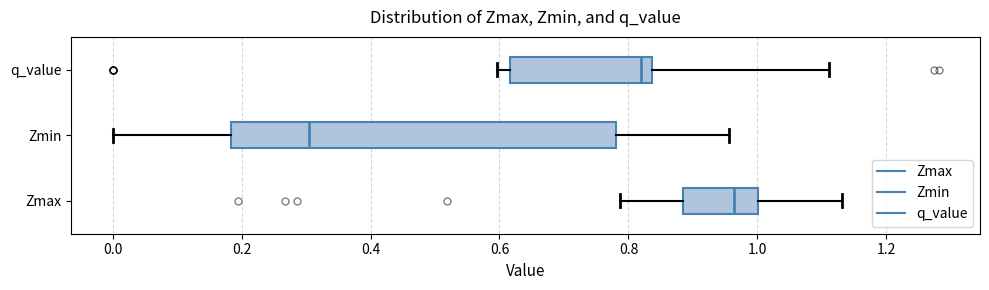

Which box's median line is the furthest to the left?

Zmin